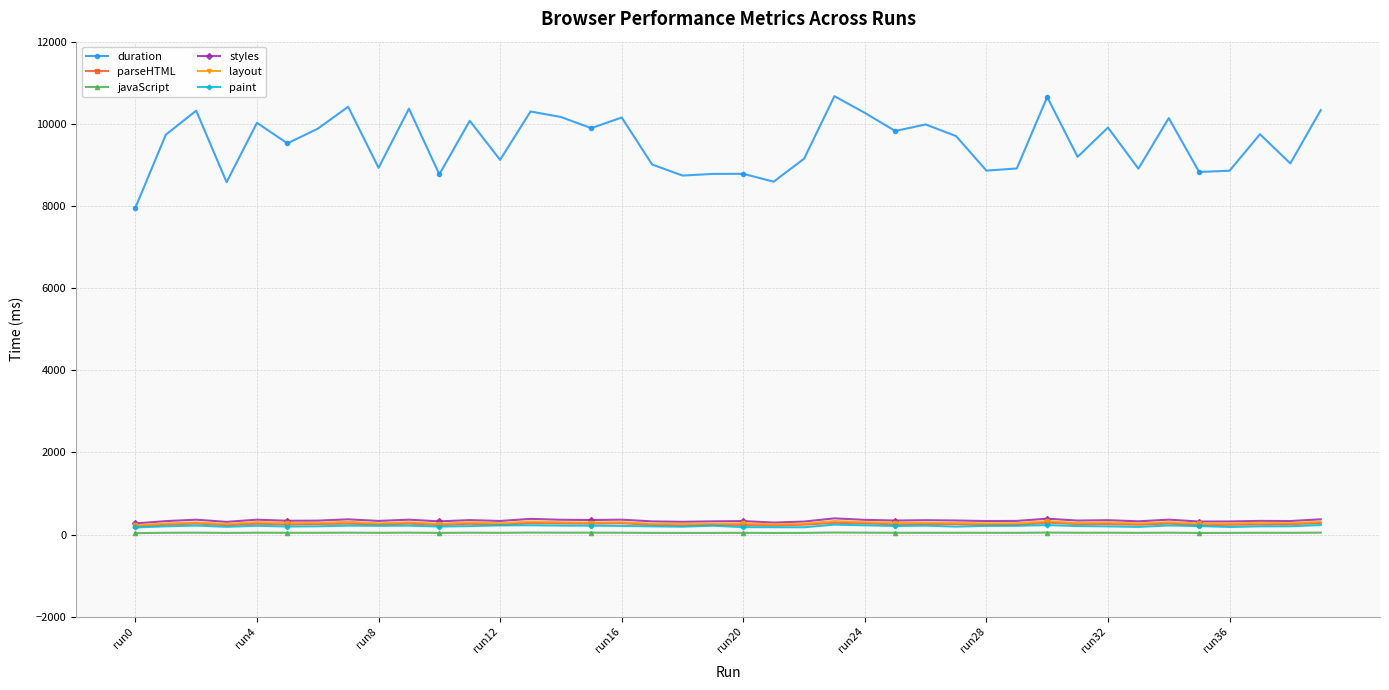

Which series has the largest range (max minus min)?

duration